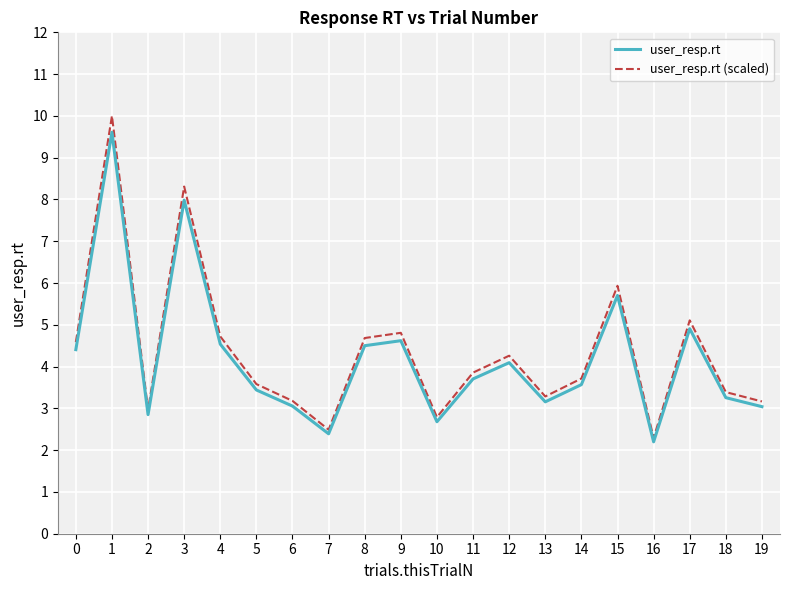

What is the lowest value of the user_resp.rt (scaled) series?

2.3